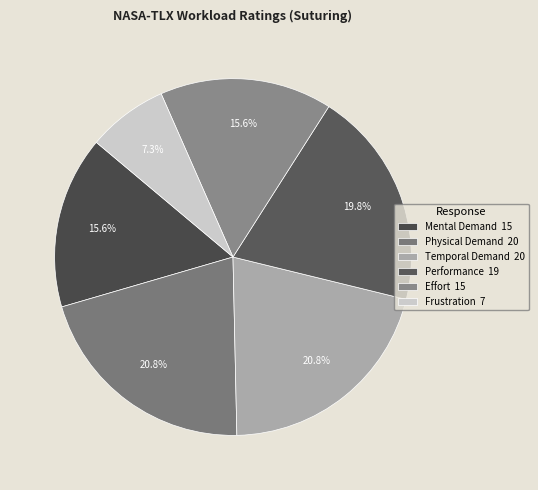

What percentage is the Effort slice, to the nearest percent?

16%